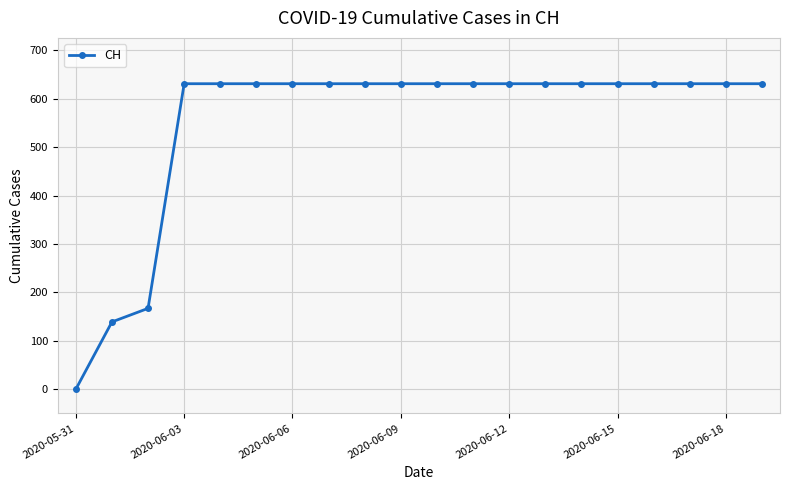

What is the maximum value shown in the chart?

631